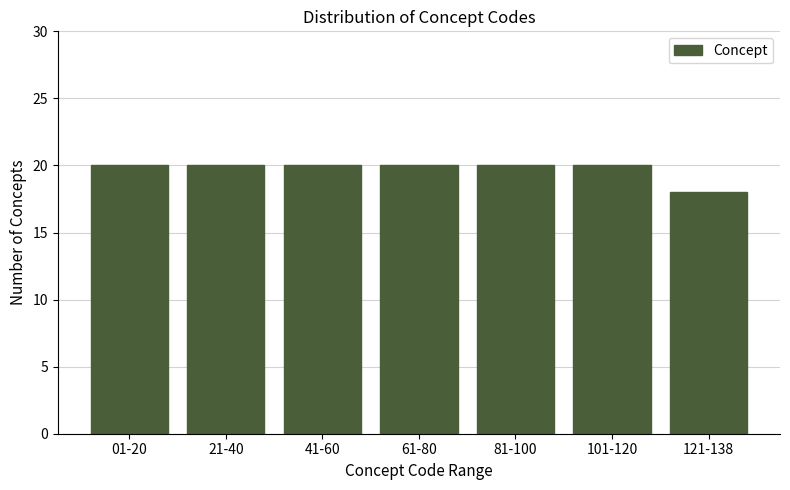

Reading left to right, transcribe all the data shown in this chart.

01-20=20	21-40=20	41-60=20	61-80=20	81-100=20	101-120=20	121-138=18